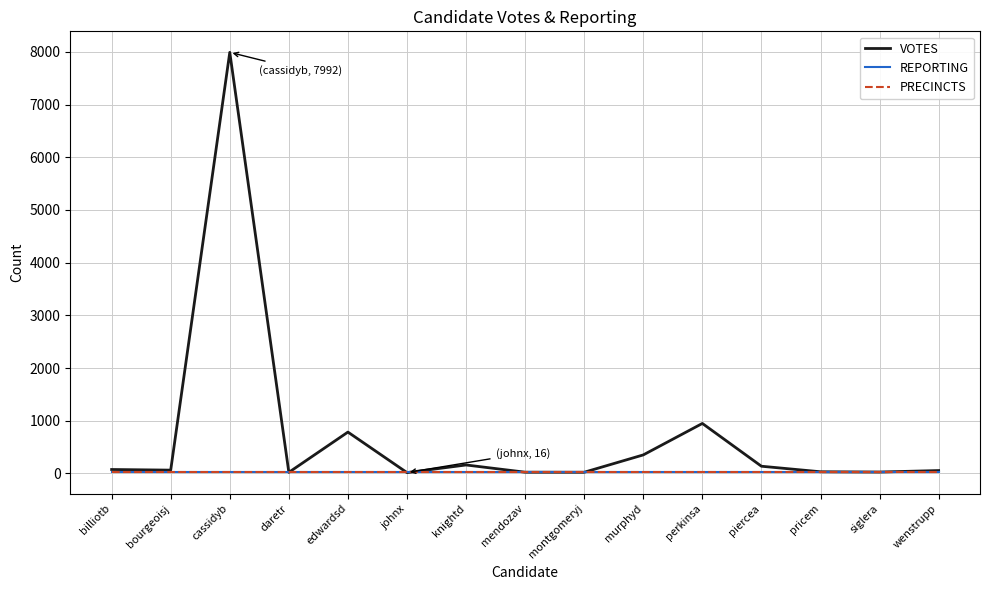

Does the chart have visible grid lines?

Yes